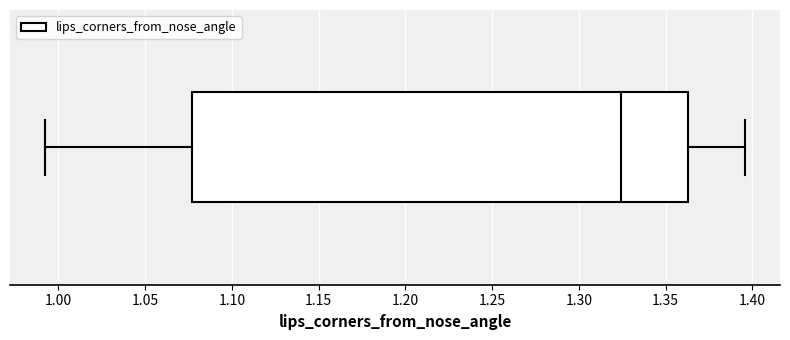

Read this box plot against the x-axis: the position of the median line, the range covered by the box, and the ends of both whiskers. The values are not printed on the chart, so give them approximately, as read against the axis.

median 1.325, box 1.075 to 1.365, whiskers 0.990 to 1.395